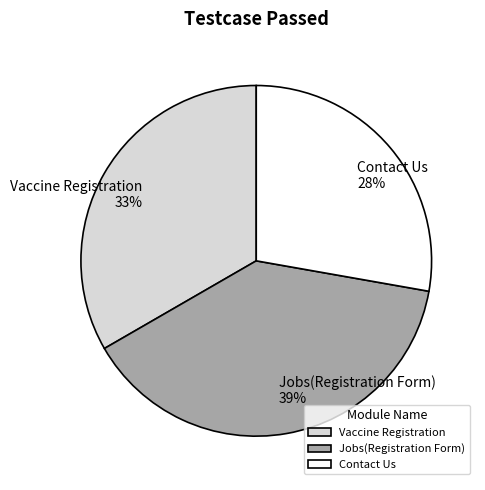

Rank the categories by value from lowest to highest.

Contact Us, Vaccine Registration, Jobs(Registration Form)